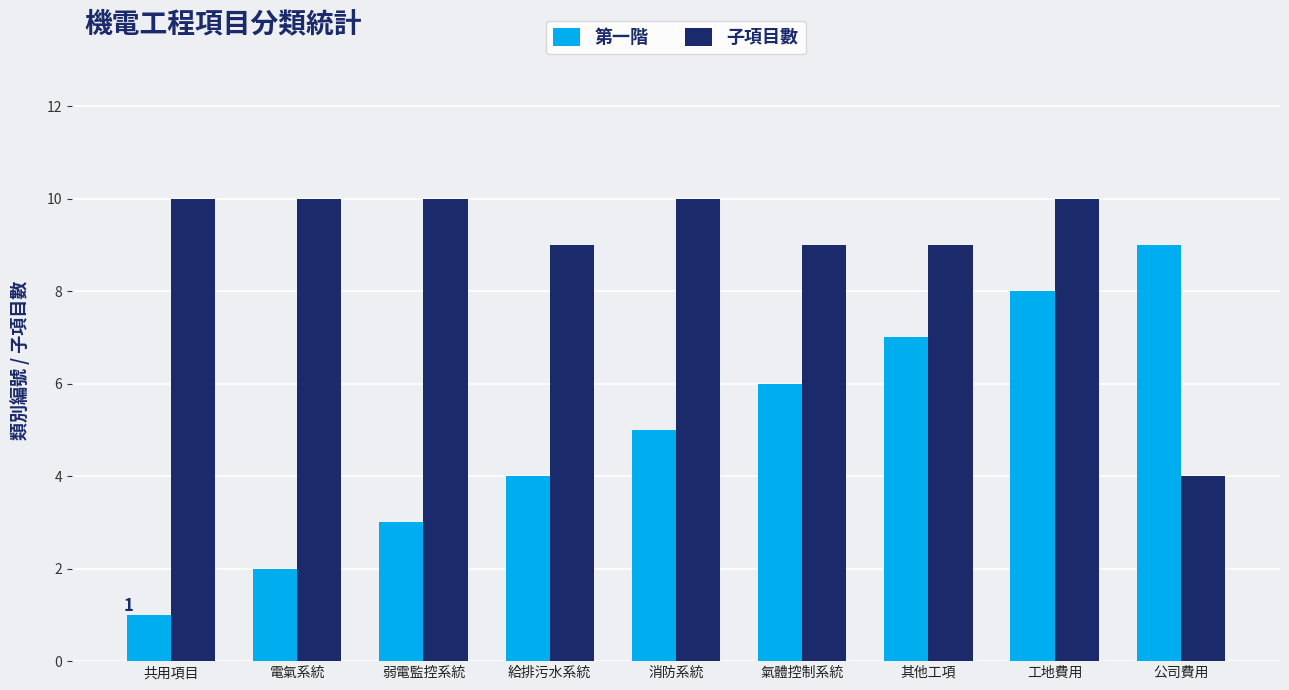

At which label does 子項目數 reach its minimum?

公司費用